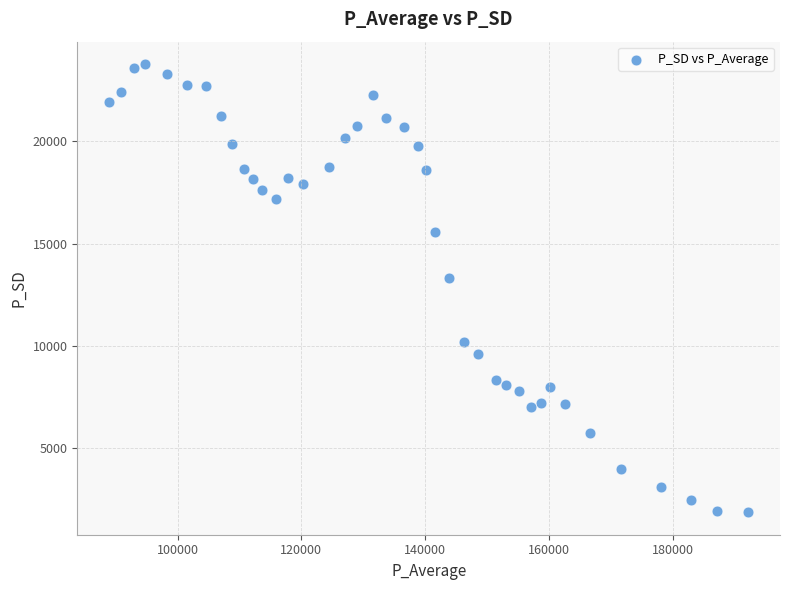

What Y value in the scatter plot is closest to 12815?

13305.6